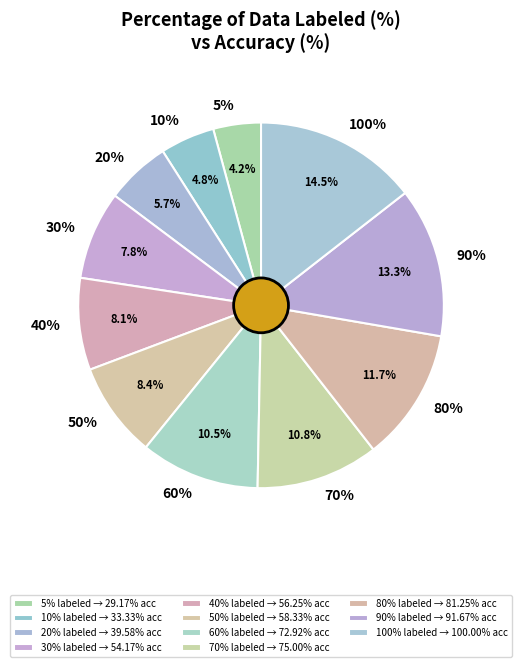

Rank the categories by value from highest to lowest.

100, 90, 80, 70, 60, 50, 40, 30, 20, 10, 5